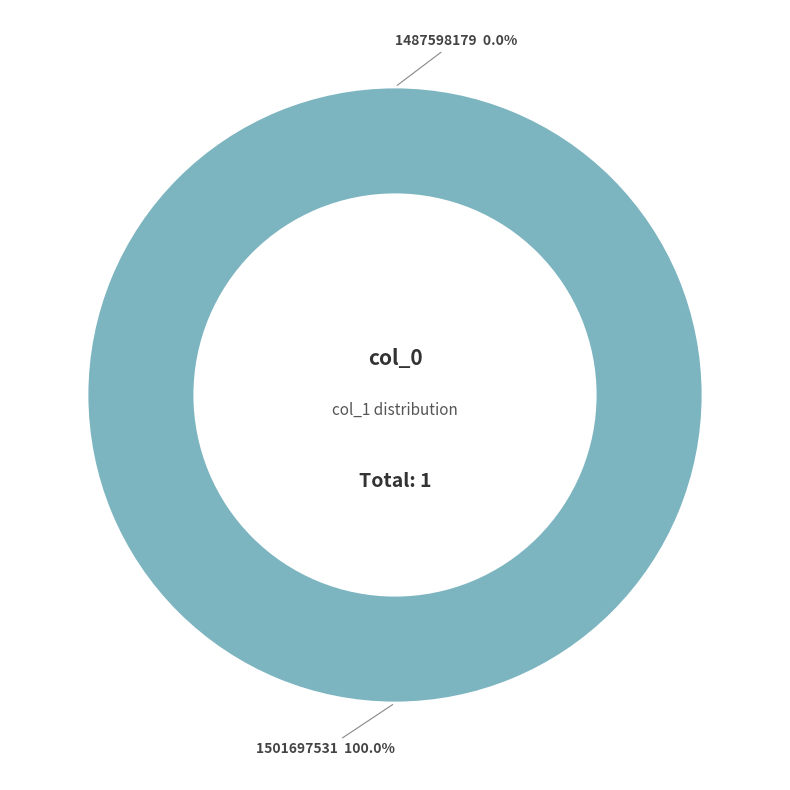

Which slice is the smallest?

1487598179